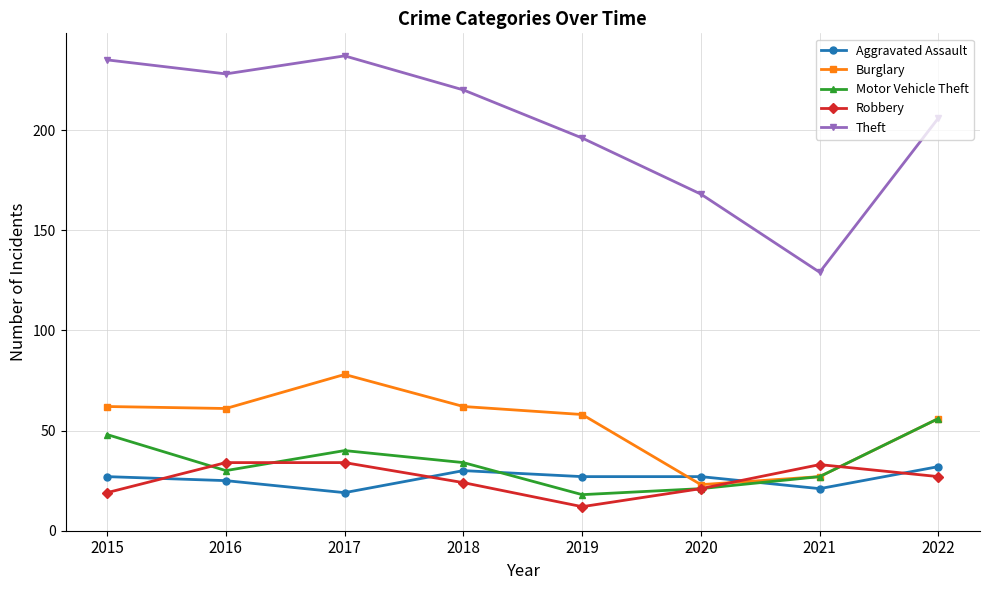

Does the chart have visible grid lines?

Yes